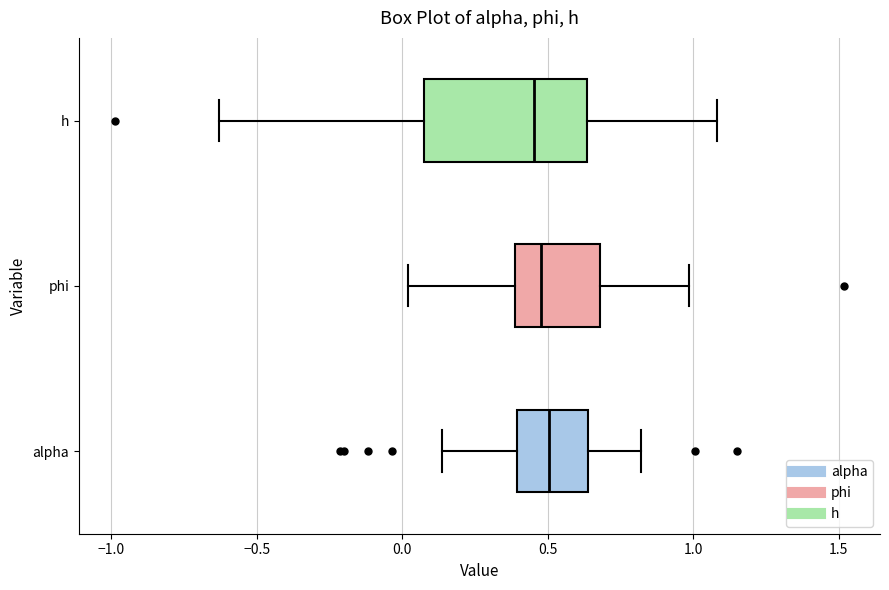

Where is the right edge of the box for phi on the x-axis? The values are not printed on the chart, so give them approximately, as read against the axis.

0.70